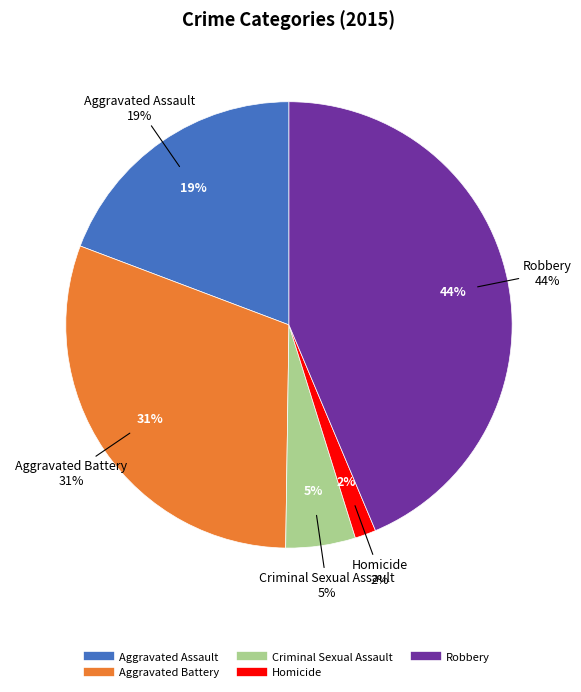

To the nearest percent, what percentage of the pie is Aggravated Battery?

31%